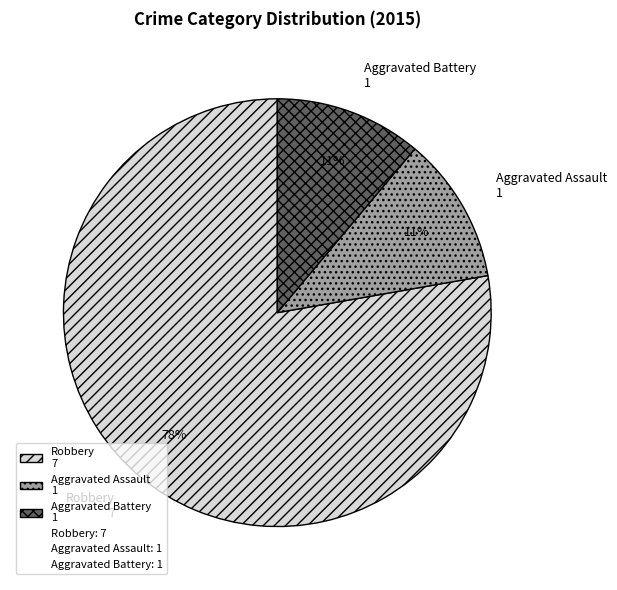

Do Aggravated Battery 1 and Robbery 7 together represent more than half of the pie?

Yes